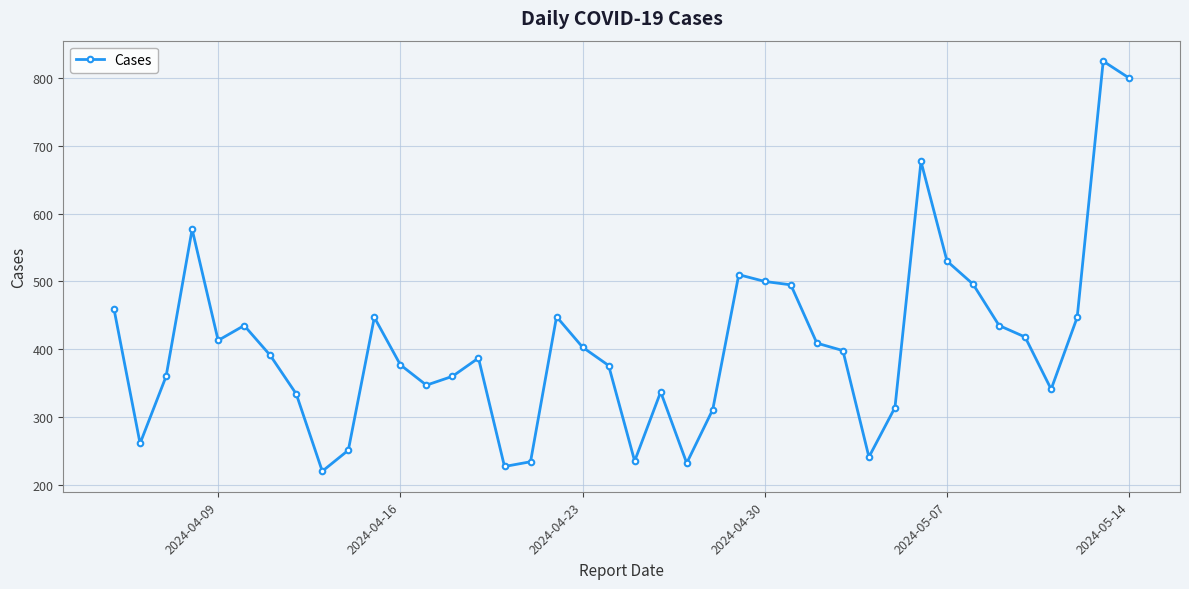

How many data points are less than 398?

20